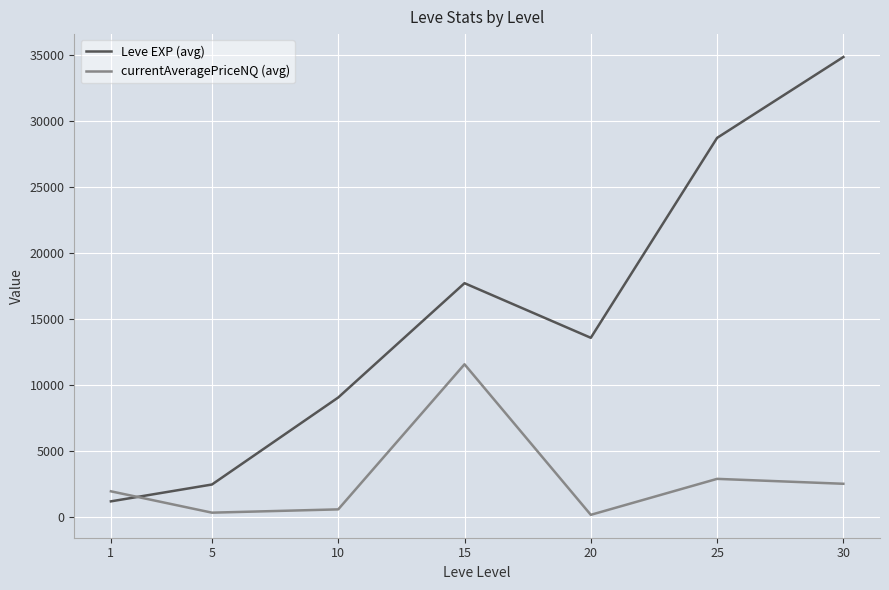

What is the maximum value for currentAveragePriceNQ (avg)?

11590